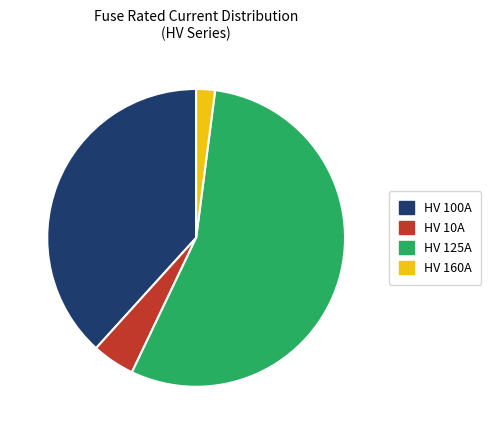

Is there a majority slice in this chart?

Yes